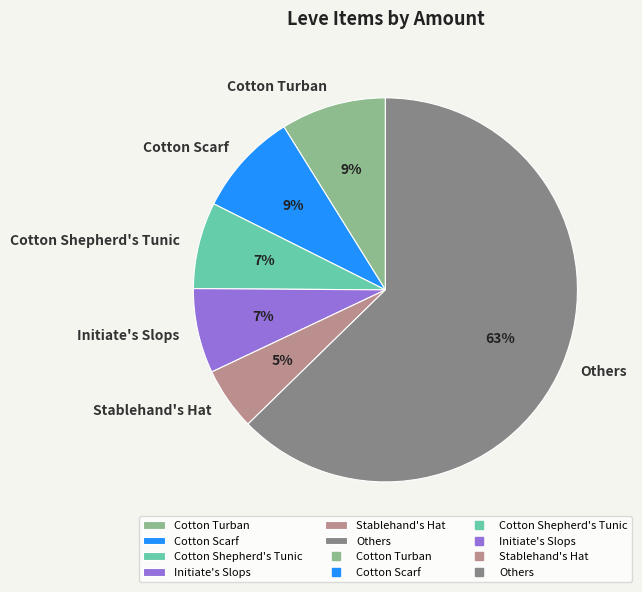

Is the sum of Cotton Scarf and Stablehand's Hat greater than half?

No